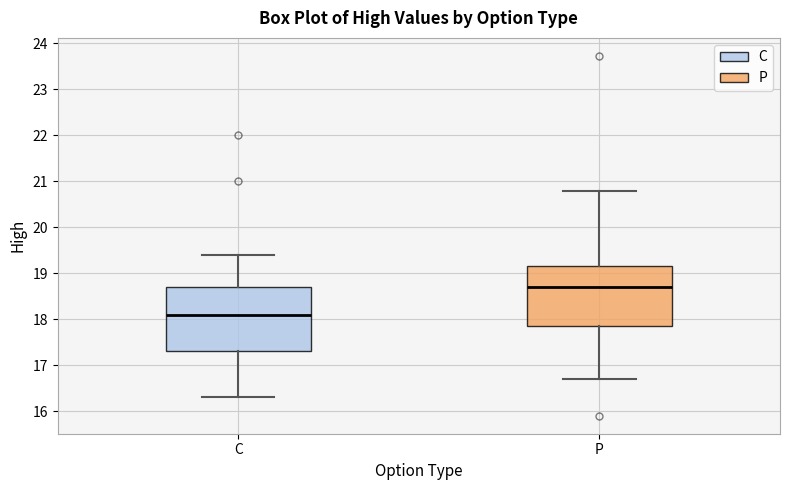

Comparing the boxes themselves (not the whiskers), which one is the tallest?

C